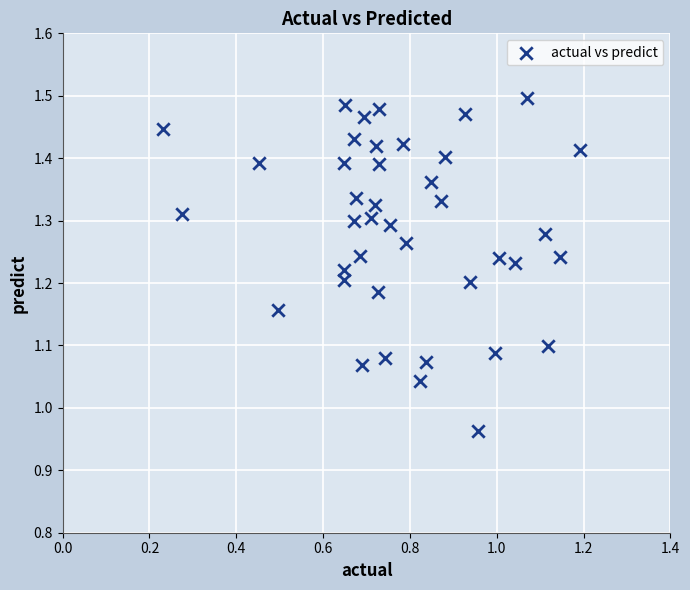

What is the range of Y values (max minus min)?

0.5